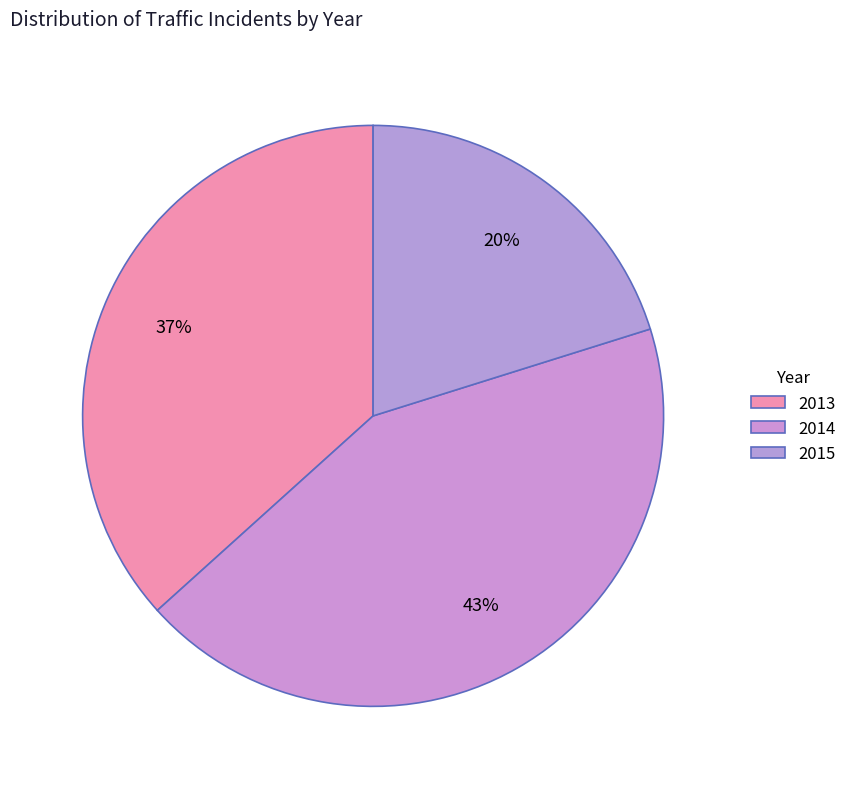

Is there any slice that represents more than half of the pie?

No